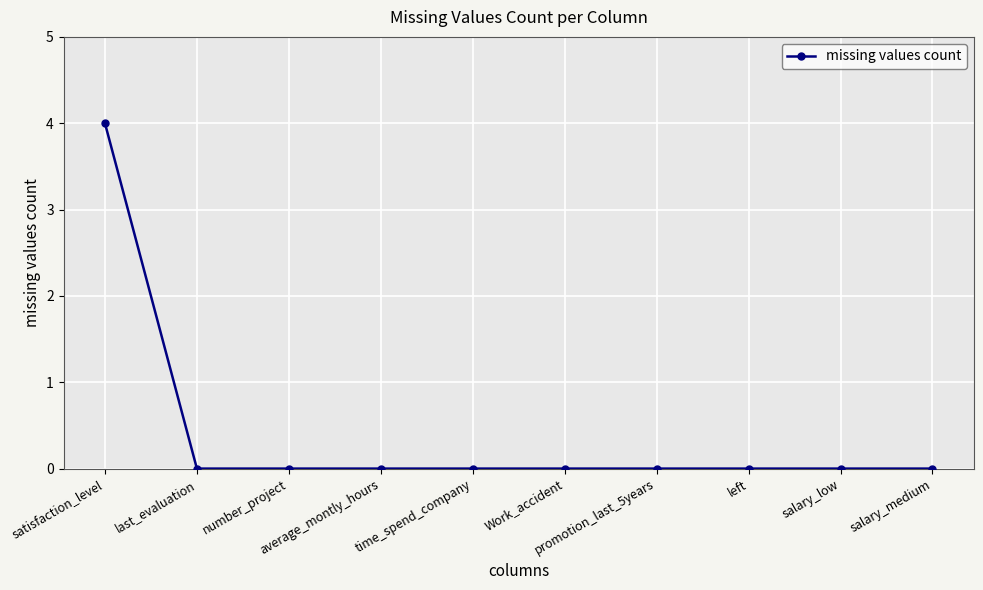

The chart shows a value of 0 at promotion_last_5years. True or false?

True